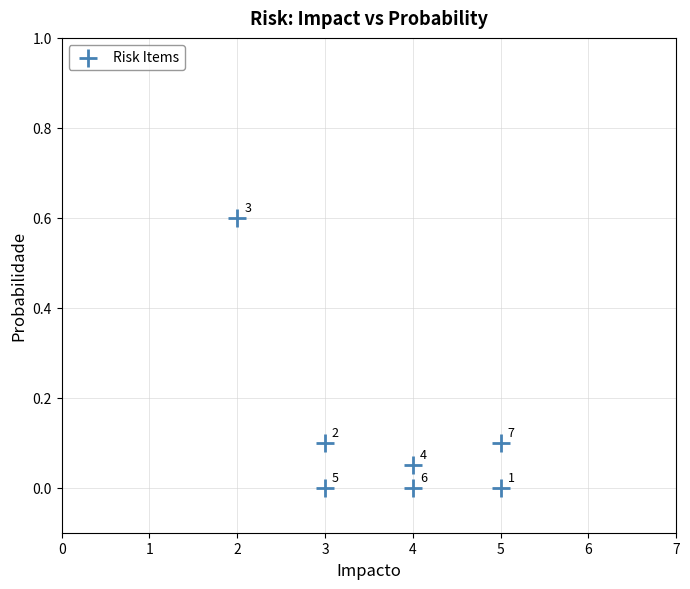

What is the range of X values (max minus min)?

3.0